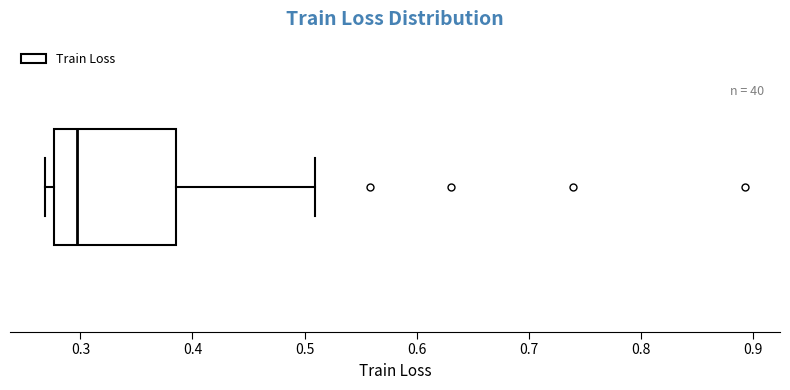

Read this box plot against the x-axis: the position of the median line, the range covered by the box, and the ends of both whiskers. The values are not printed on the chart, so give them approximately, as read against the axis.

median 0.30, box 0.28 to 0.39, whiskers 0.27 to 0.51